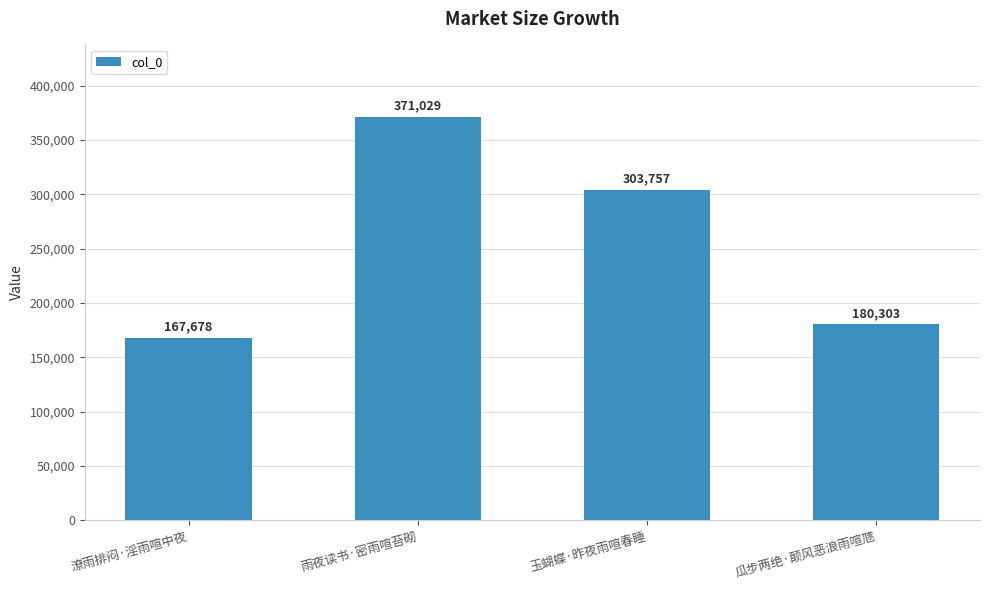

What position from the left is 瓜步两绝·颠风恶浪雨喧豗?

4